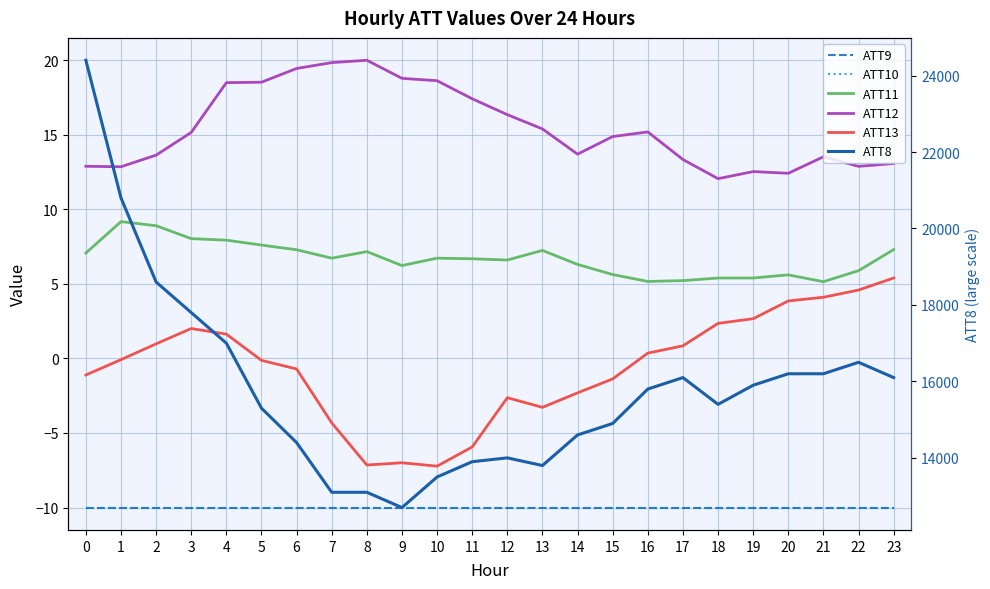

Is the value of ATT12 at 14 greater than the value of ATT11 at 9?

Yes